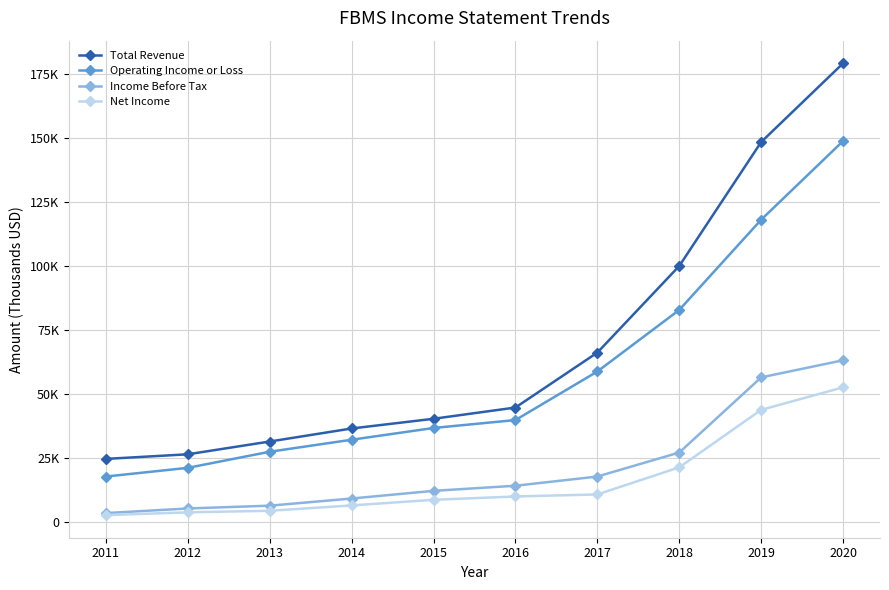

True or false: Income Before Tax and Total Revenue cross at least once.

False